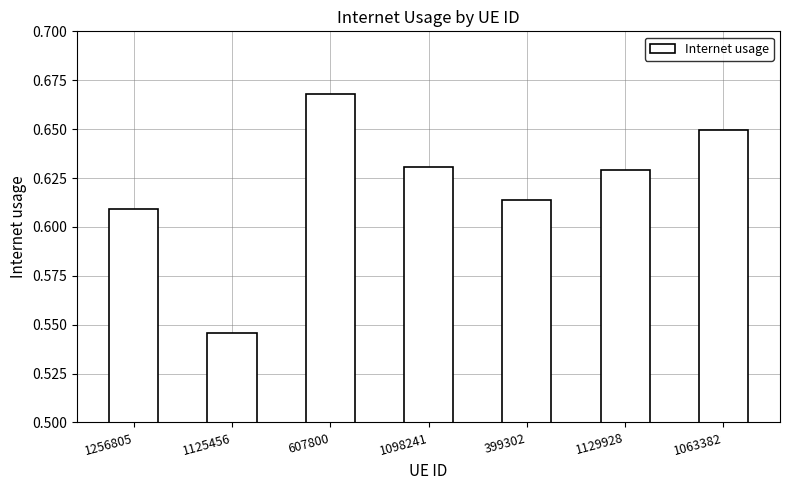

Which has a higher value, 399302 or 607800?

607800